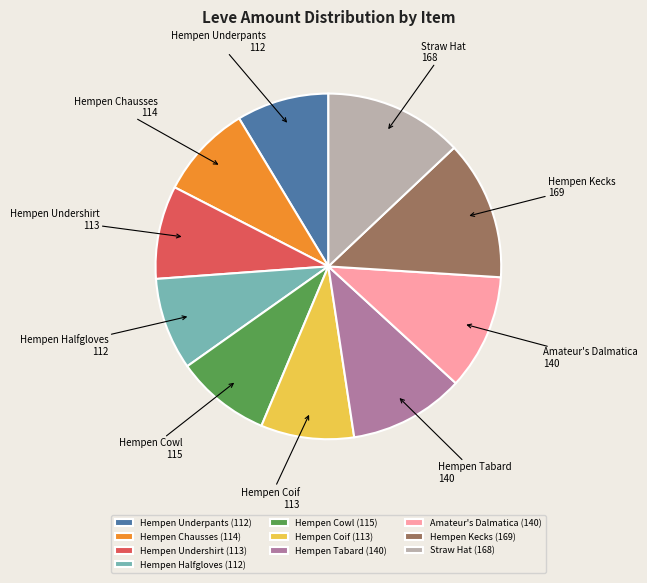

Combined, do Hempen Halfgloves and Amateur's Dalmatica account for over 50%?

No